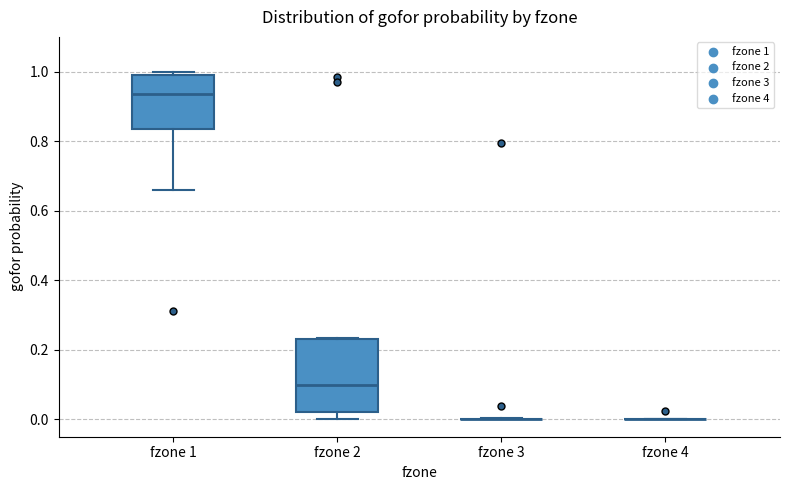

Reading left to right, transcribe this box plot: for each box, give where its median line is, the range the box spans, and where its two whiskers end, as read against the y-axis. The values are not printed on the chart, so give them approximately, as read against the axis.

fzone 1: median 0.94, box 0.84 to 0.98, whiskers 0.66 to 1.00
fzone 2: median 0.10, box 0.02 to 0.24, whiskers 0.00 to 0.24
fzone 3: box collapsed to a line at 0.00, whiskers 0.00 to 0.00
fzone 4: box collapsed to a line at 0.00, whiskers 0.00 to 0.00